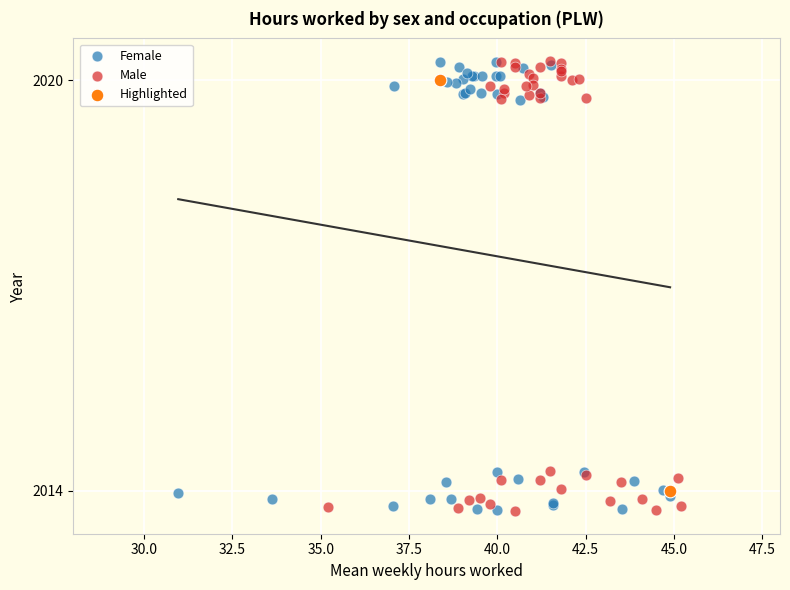

What are all the series names shown in the legend?

Female, Male, Highlighted